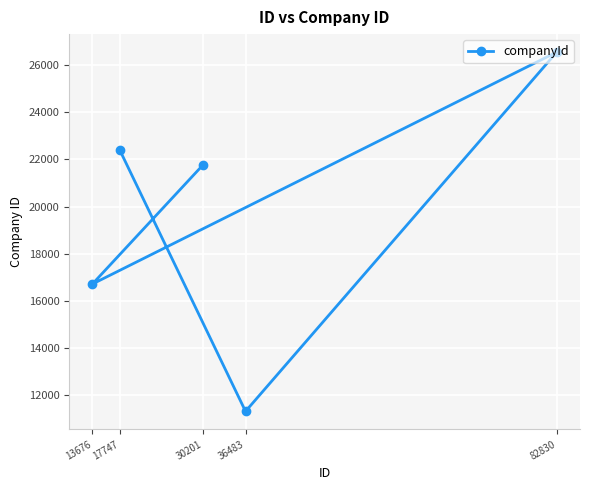

Where is the data nearest to the value 18933?

13676